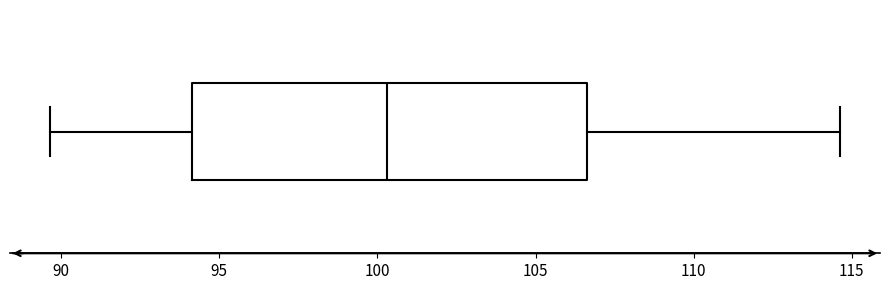

Read this box plot against the x-axis: the position of the median line, the range covered by the box, and the ends of both whiskers. The values are not printed on the chart, so give them approximately, as read against the axis.

median 100.5, box 94.0 to 106.5, whiskers 89.5 to 114.5